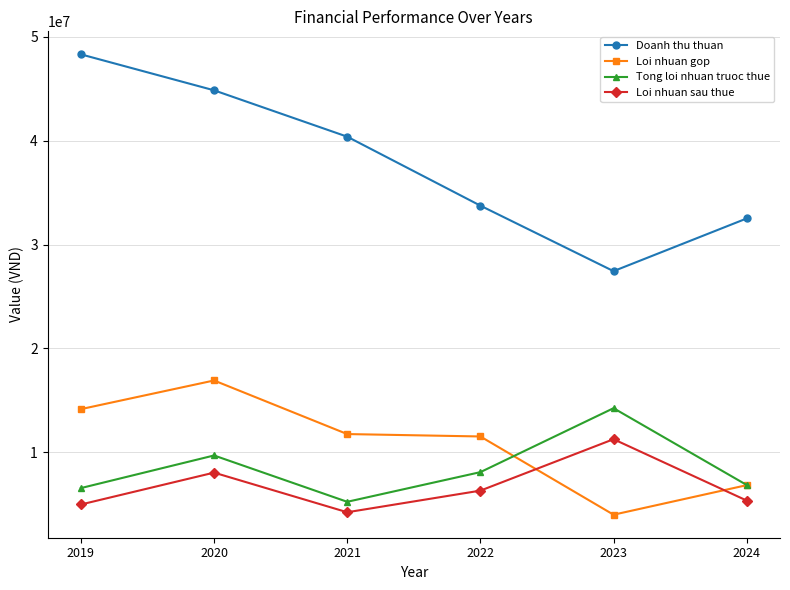

Is the value of Doanh thu thuan at 2024 greater than the value of Tong loi nhuan truoc thue at 2022?

Yes